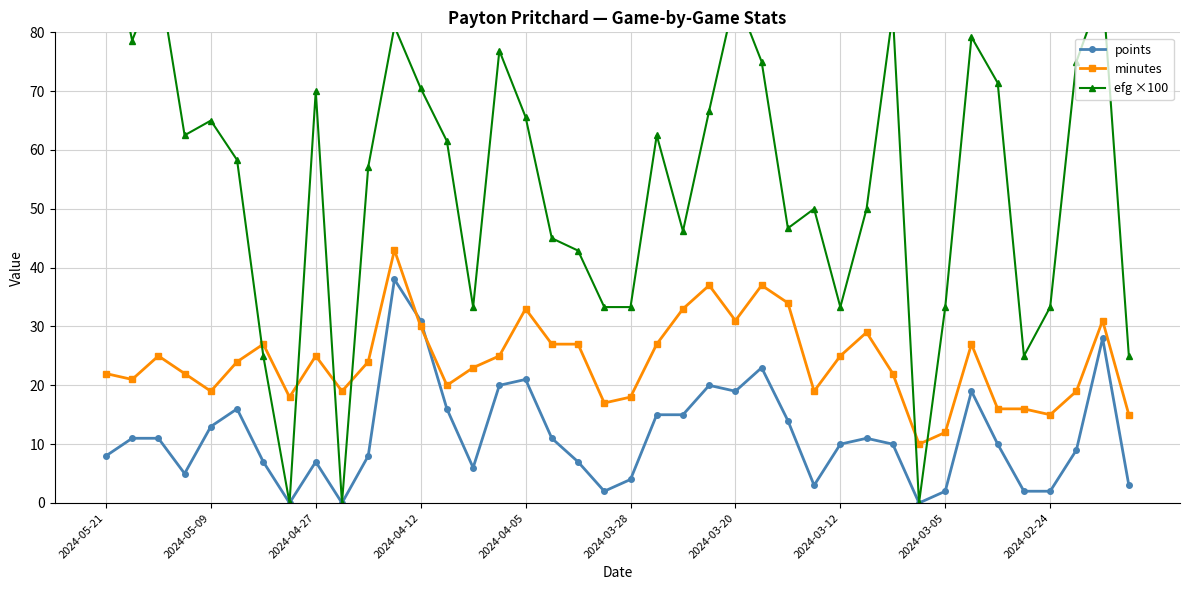

Reading right to left, list all the values displayed in this chart.

points: 3.0	28.0	9.0	2.0	2.0	10.0	19.0	2.0	0.0	10.0	11.0	10.0	3.0	14.0	23.0	19.0	20.0	15.0	15.0	4.0	2.0	7.0	11.0	21.0	20.0	6.0	16.0	31.0	38.0	8.0	0.0	7.0	0.0	7.0	16.0	13.0	5.0	11.0	11.0	8.0
minutes: 15.0	31.0	19.0	15.0	16.0	16.0	27.0	12.0	10.0	22.0	29.0	25.0	19.0	34.0	37.0	31.0	37.0	33.0	27.0	18.0	17.0	27.0	27.0	33.0	25.0	23.0	20.0	30.0	43.0	24.0	19.0	25.0	18.0	27.0	24.0	19.0	22.0	25.0	21.0	22.0
efg ×100: 25.0	87.5	75.0	33.3	25.0	71.4	79.2	33.3	0.0	83.3	50.0	33.3	50.0	46.7	75.0	86.4	66.7	46.2	62.5	33.3	33.3	42.9	45.0	65.6	76.9	33.3	61.5	70.5	81.0	57.1	0.0	70.0	0.0	25.0	58.3	65.0	62.5	90.0	78.6	100.0